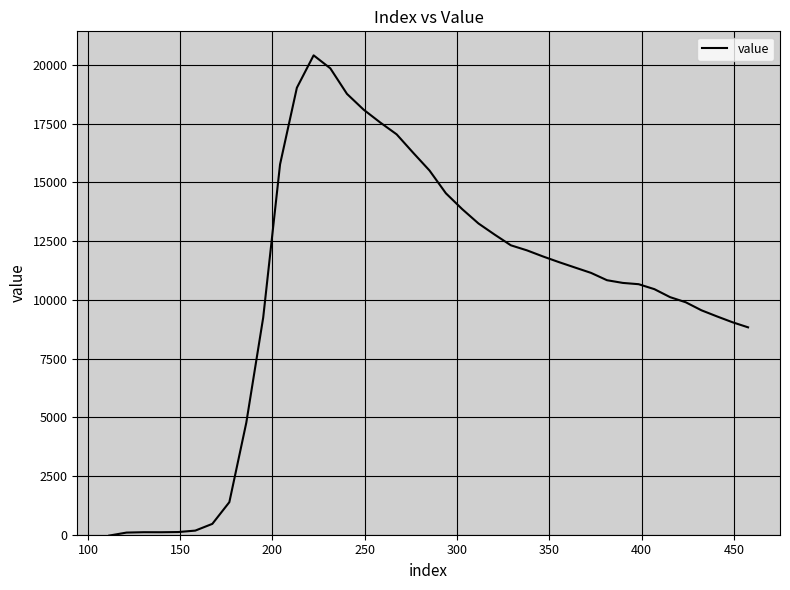

What is the greatest value displayed?

20411.5